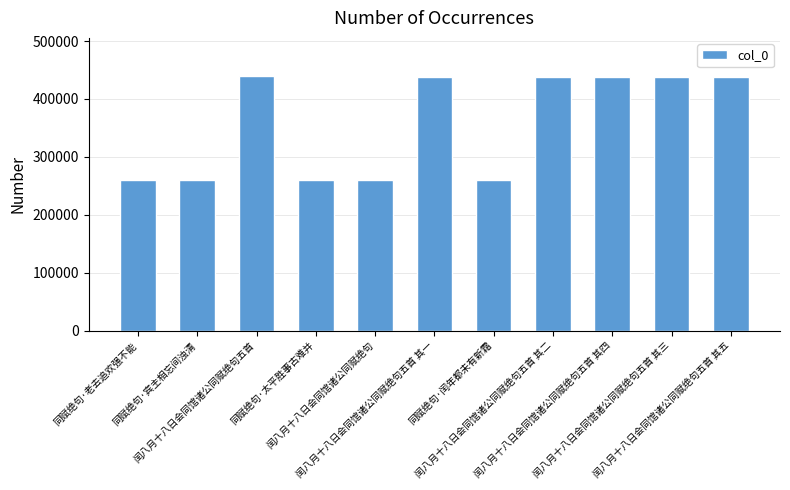

What is the value of the 11th bar from the left?

437694